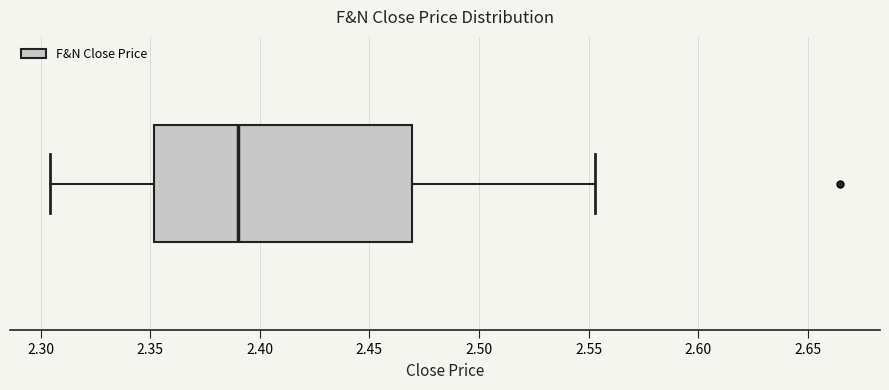

Transcribe this box plot: give where the median line is, the range the box spans, and where the two whiskers end, as read against the x-axis. The values are not printed on the chart, so give them approximately, as read against the axis.

median 2.390, box 2.350 to 2.470, whiskers 2.305 to 2.555